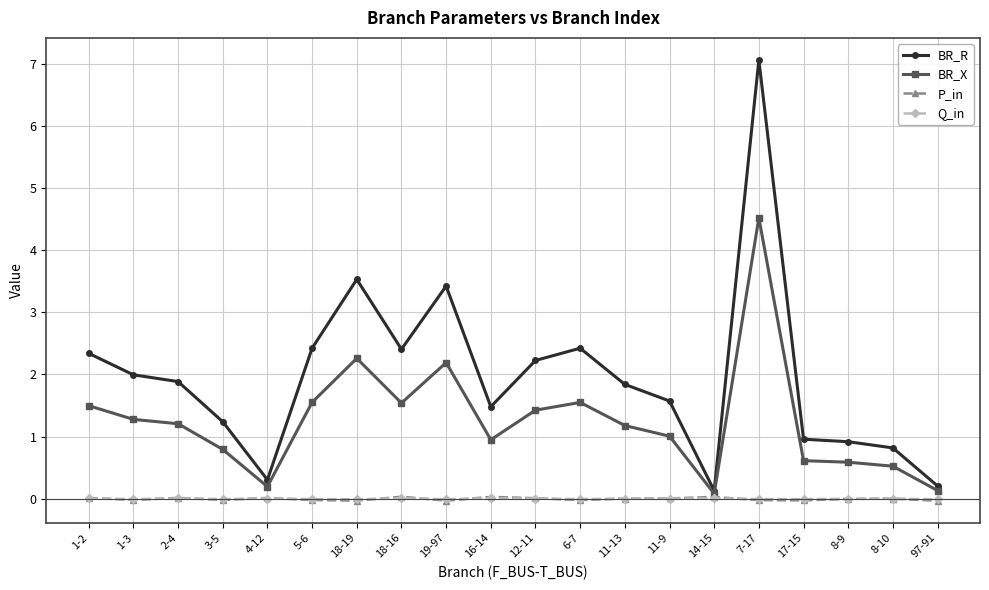

Which label corresponds to the largest value in the chart?

7-17